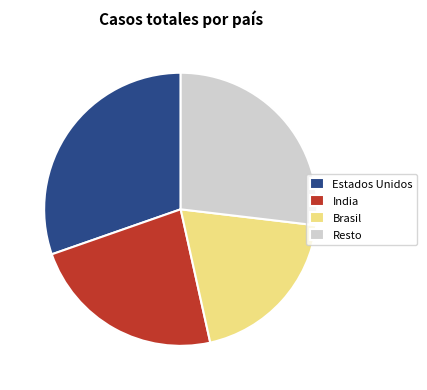

Which slice is the largest?

Estados Unidos